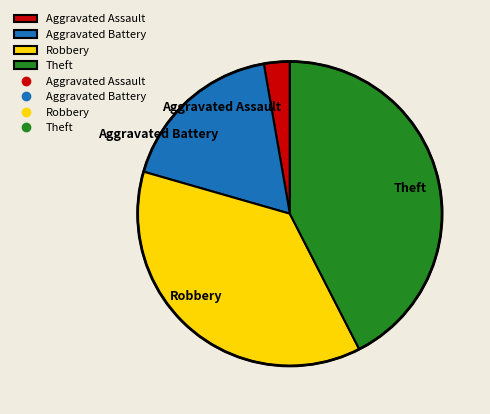

How many slices are in this pie chart?

4